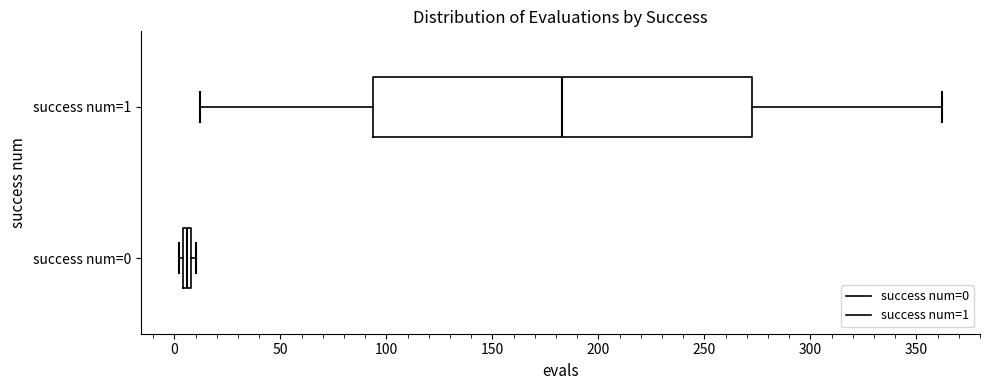

Comparing the boxes themselves (not the whiskers), which one is the widest?

success num=1